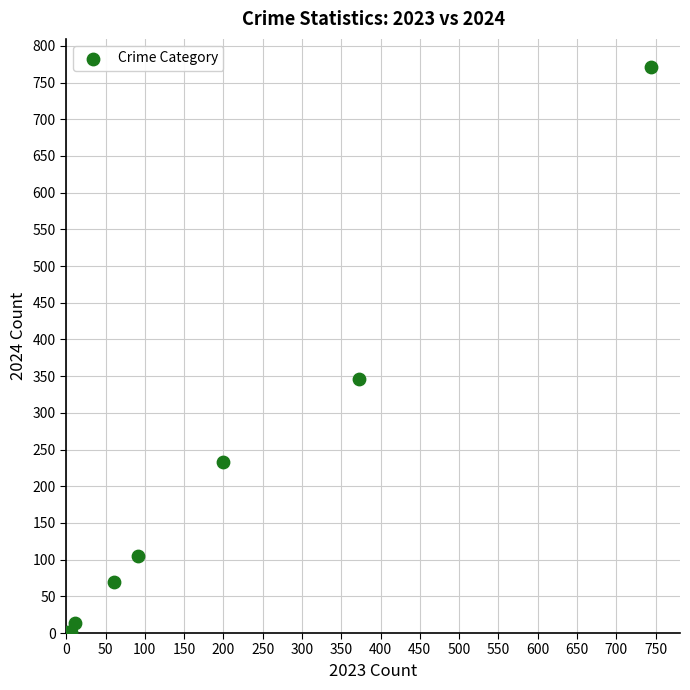

What Y value in the scatter plot is closest to 385?

346